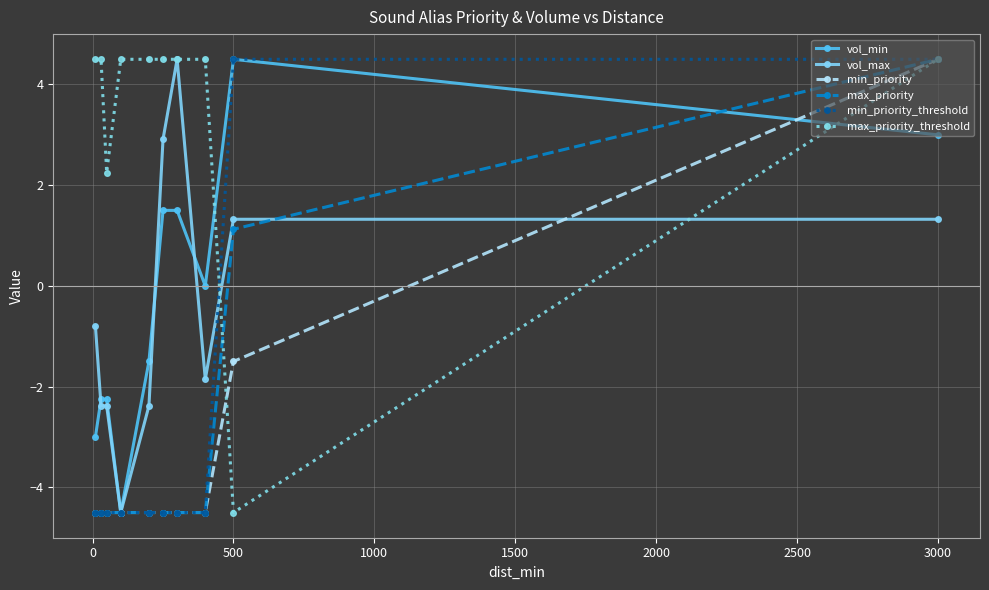

Which series has the largest total across all categories?

max_priority_threshold